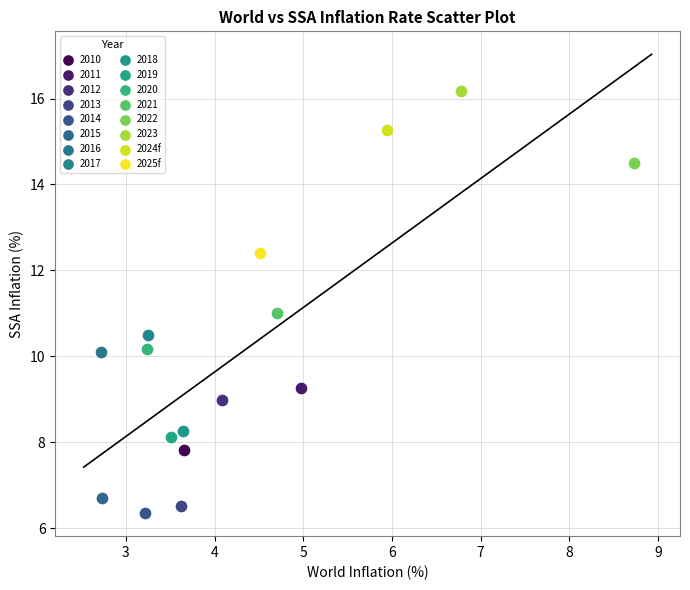

Which series contains the lowest Y value?

2014